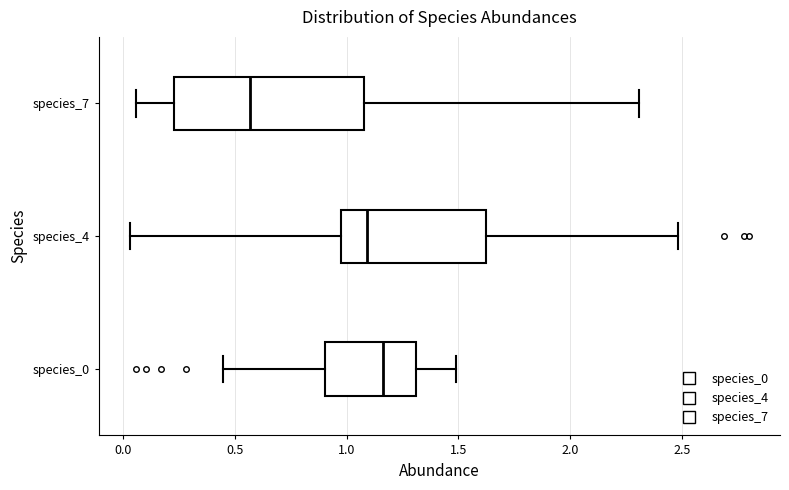

Which box's median line is the furthest to the right?

species_0